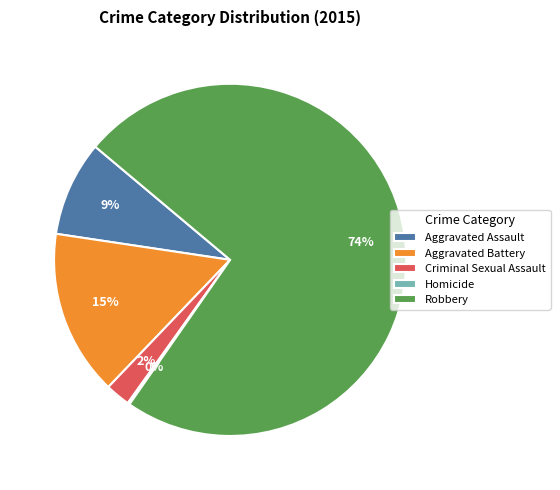

Between Robbery and Aggravated Battery, which is larger?

Robbery